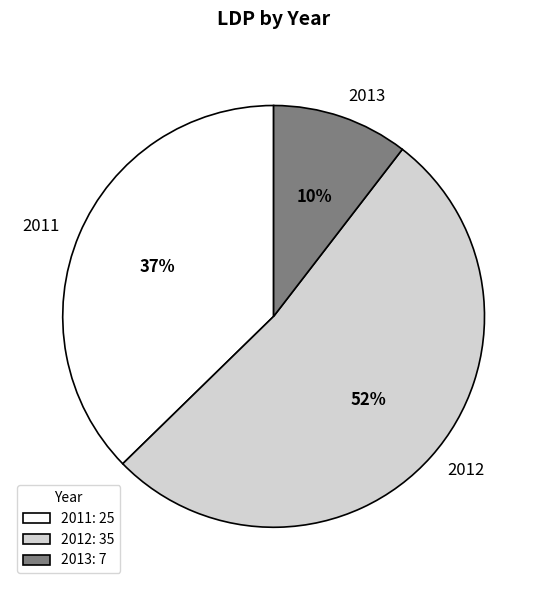

Rank the categories by value from lowest to highest.

2013, 2011, 2012